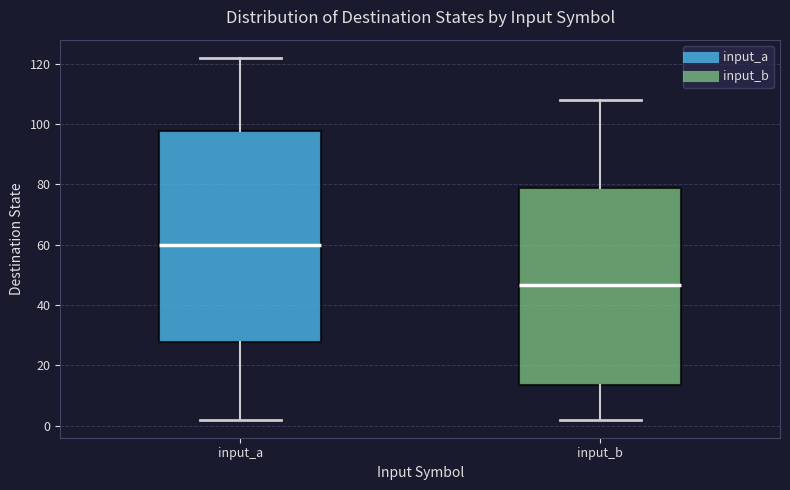

Reading left to right, read every box against the y-axis: the position of its median line, the range the box covers, and the ends of its whiskers. The values are not printed on the chart, so give them approximately, as read against the axis.

input_a: median 60, box 28 to 98, whiskers 2 to 122
input_b: median 46, box 14 to 78, whiskers 2 to 108